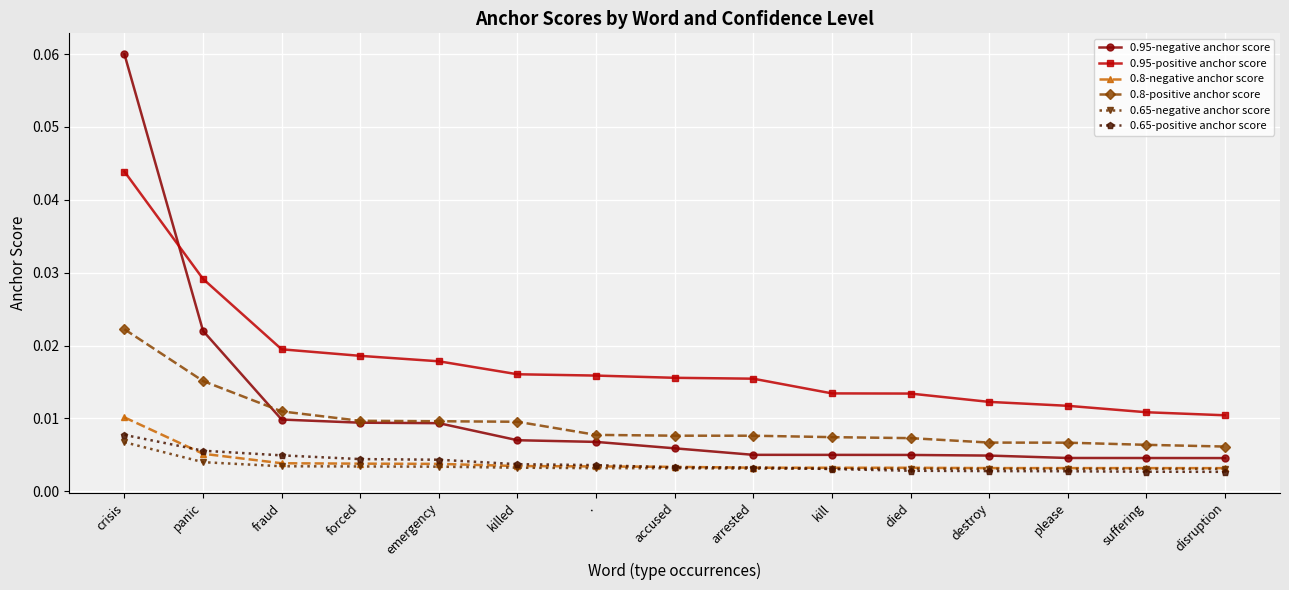

True or false: 0.65-negative anchor score and 0.95-negative anchor score cross at least once.

False